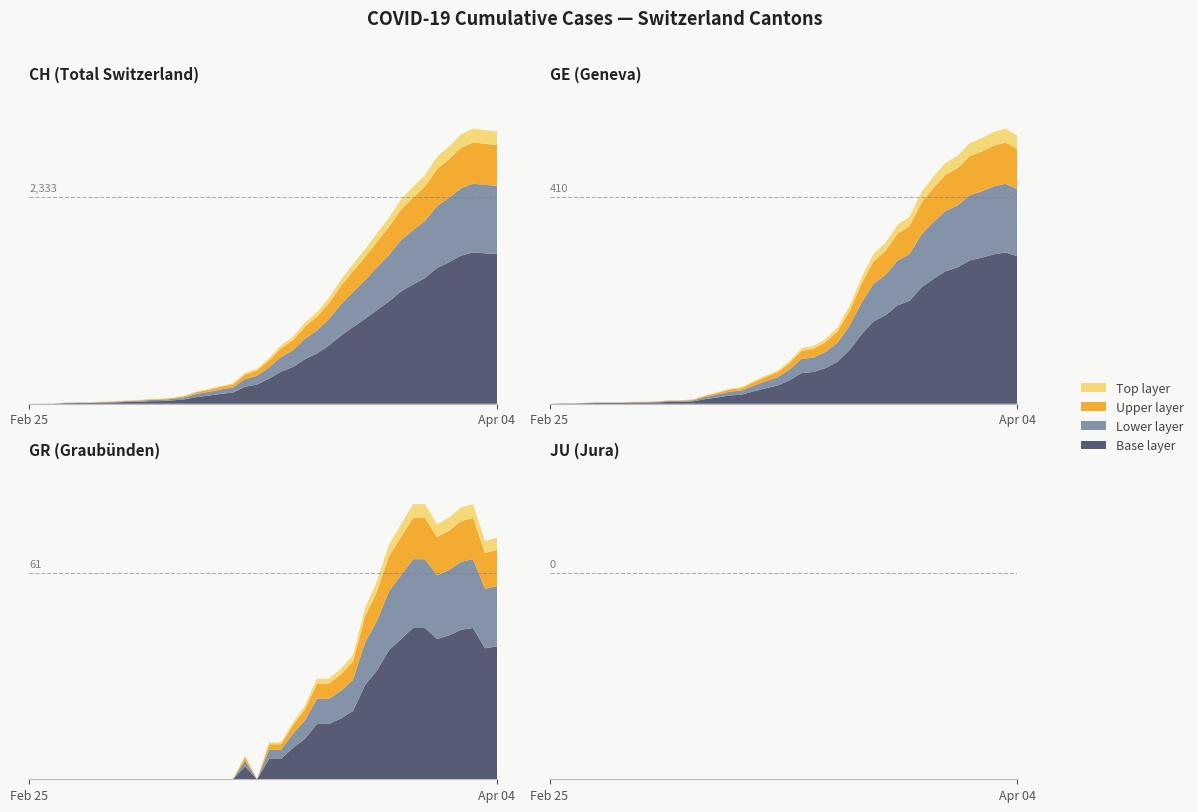

True or false: CH has a value of 3094 at 38.

True